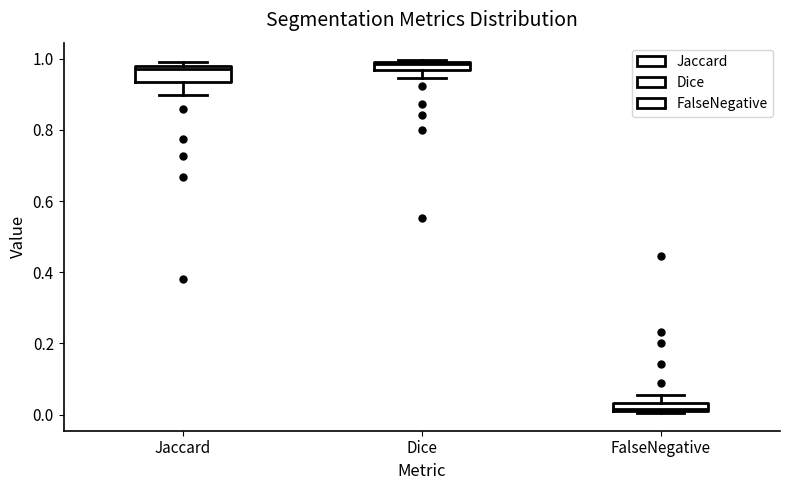

Which box is the tallest, from its lower edge to its upper edge?

Jaccard